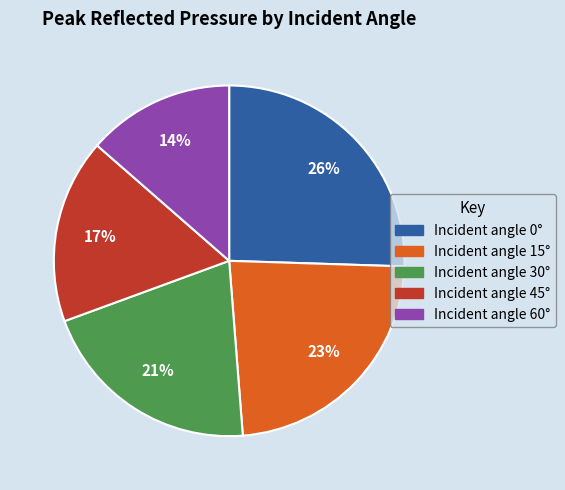

Is there any slice that represents more than half of the pie?

No